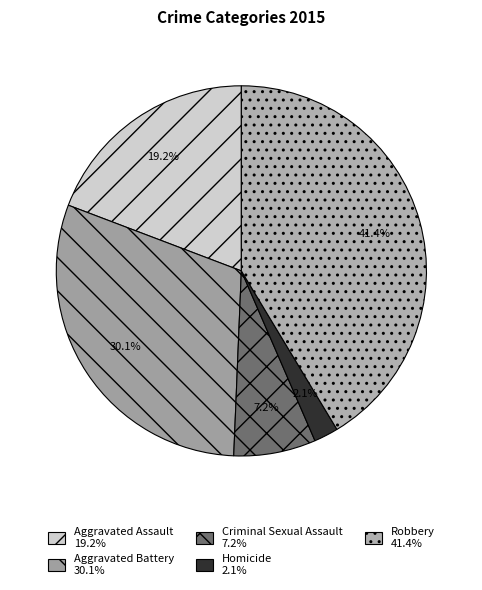

To the nearest percent, what percentage of the pie is Robbery?

41%